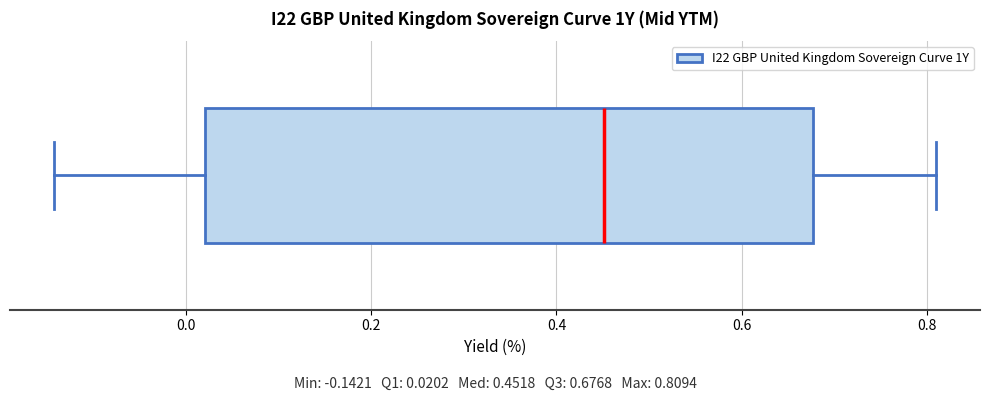

Where is the left edge of the box on the x-axis? The values are not printed on the chart, so give them approximately, as read against the axis.

0.02